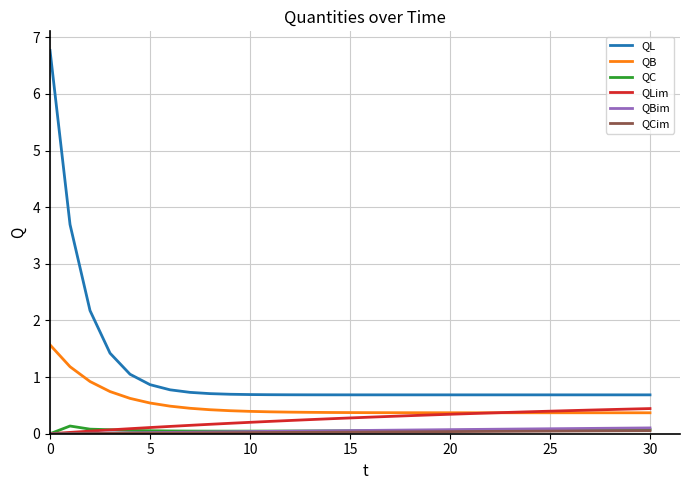

What is the lowest value of the QB series?

0.4